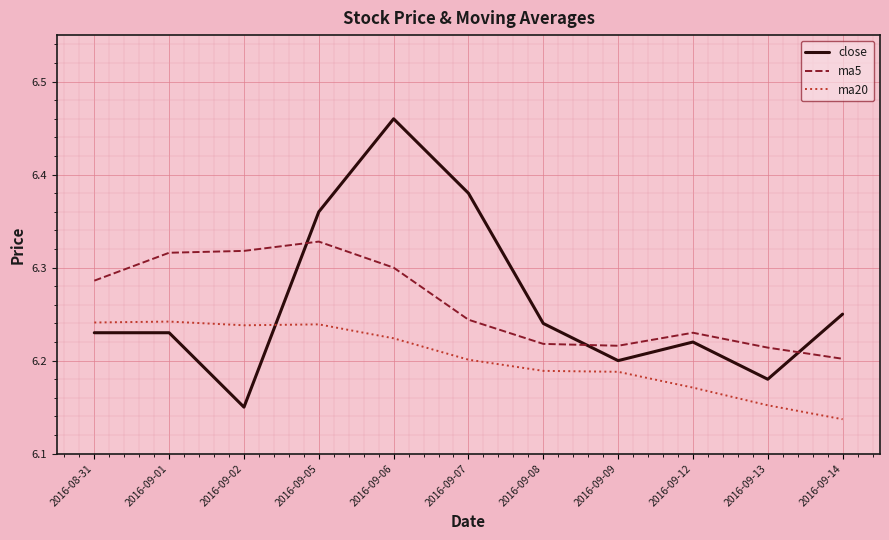

List the series in order of their peak value, lowest first.

ma20, ma5, close